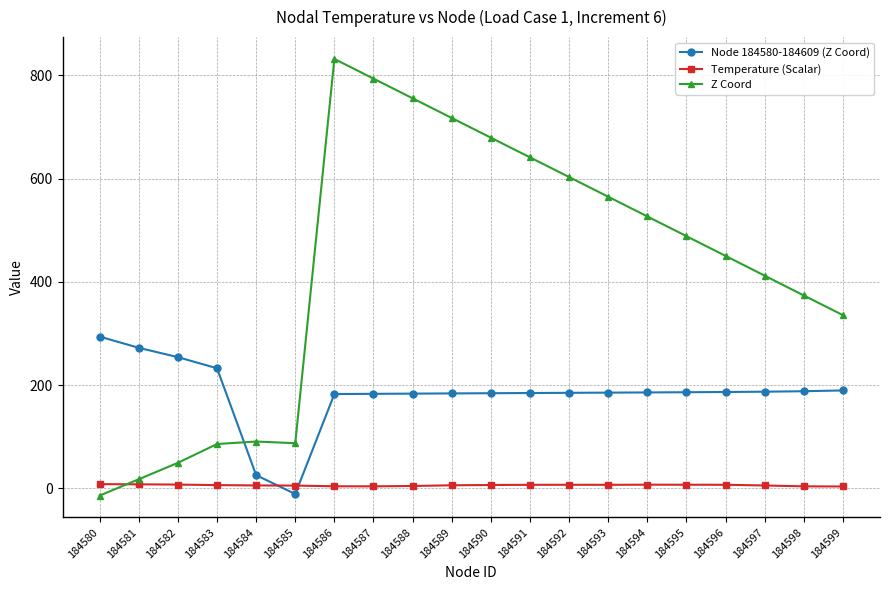

The value of Node 184580-184609 (Z Coord) at 184588 is 183.5. True or false?

True